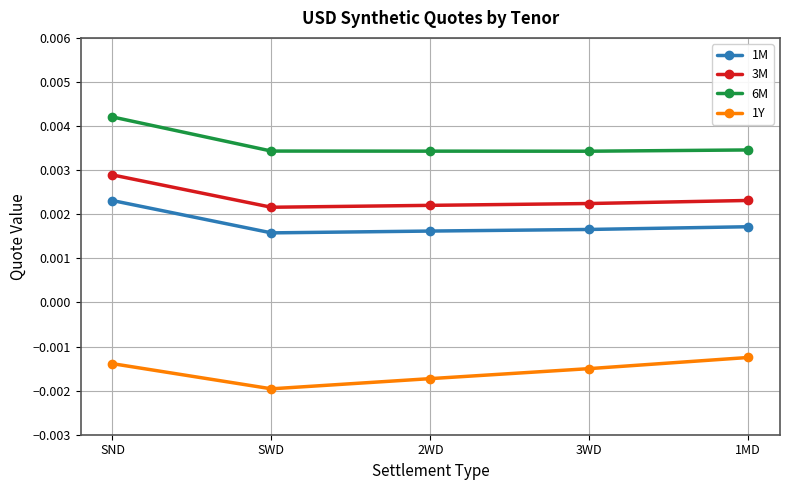

What is the label of the 1st point from the right?

1MD